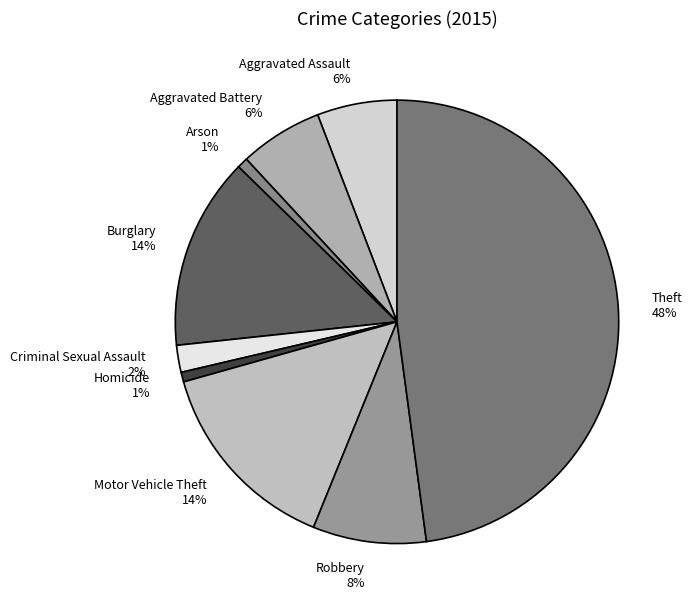

Between Burglary and Theft, which is larger?

Theft